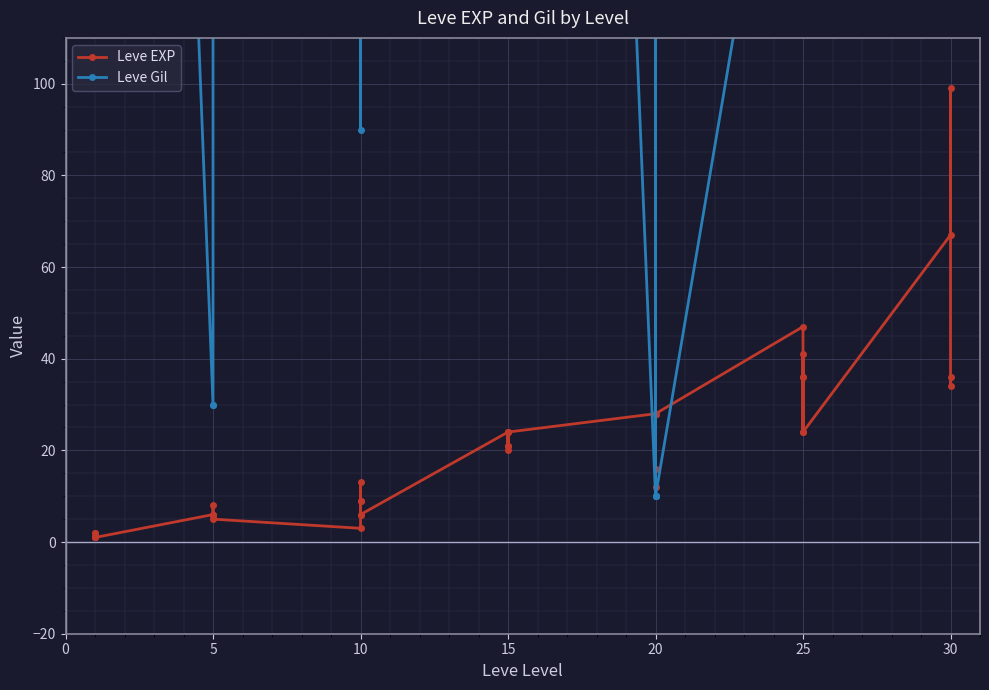

What is the sum of the Leve Gil values at 10 and 20?

1430